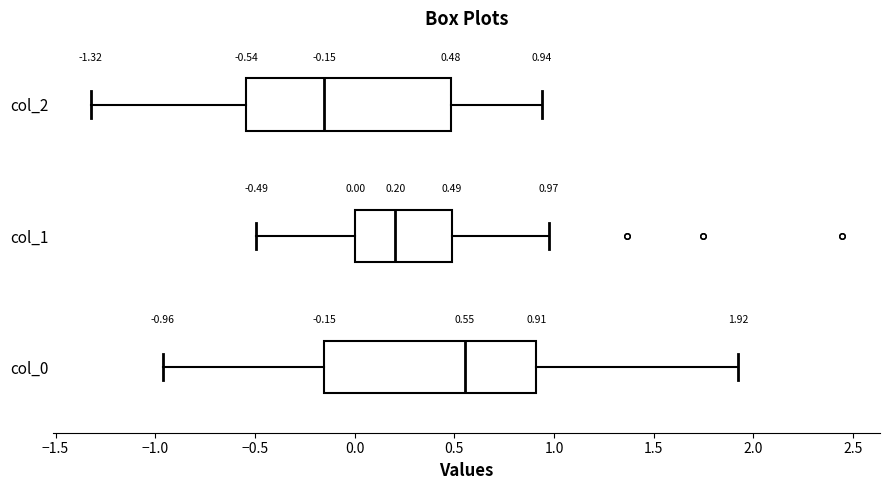

Which box has the furthest to the right median line?

col_0